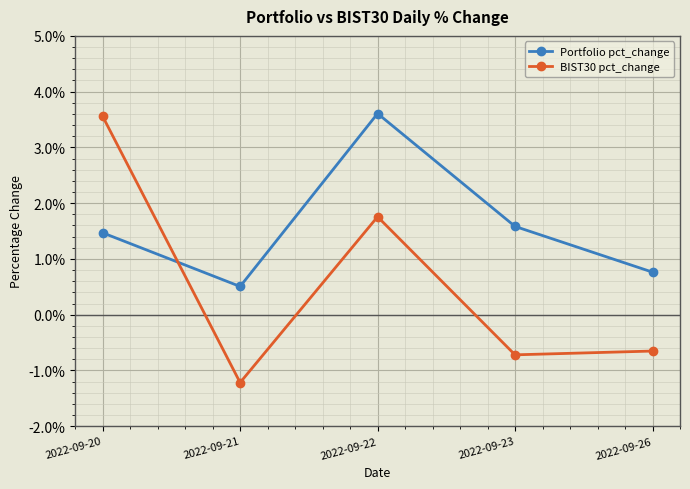

At which category does BIST30 pct_change reach its first local valley?

2022-09-21